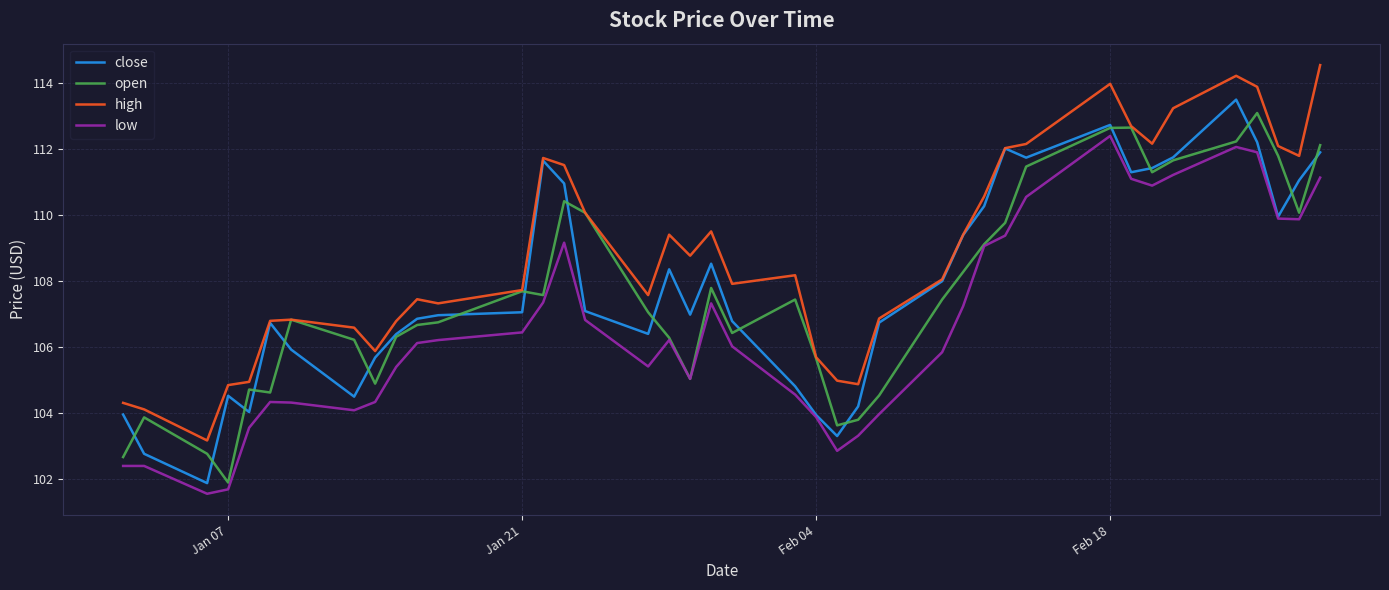

Which series has the largest range (max minus min)?

close